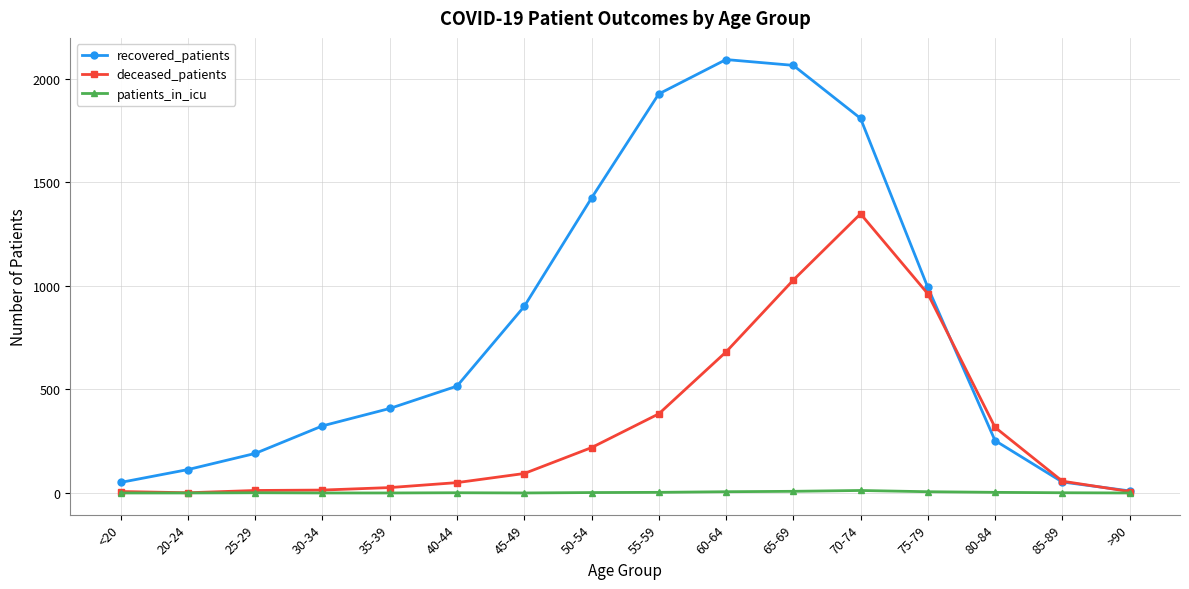

What position from the left is 20-24?

2